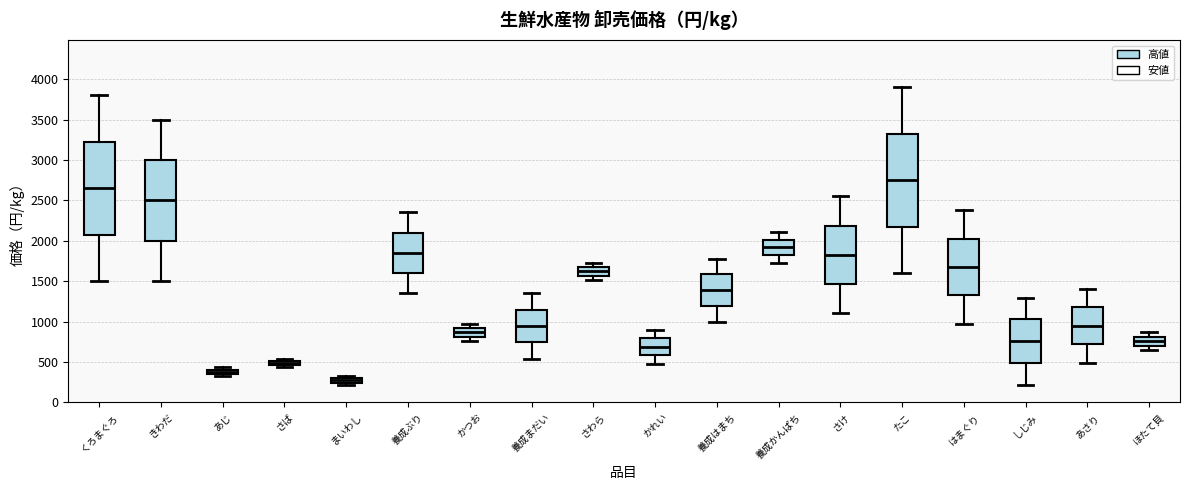

Which box's median line is the lowest?

まいわし